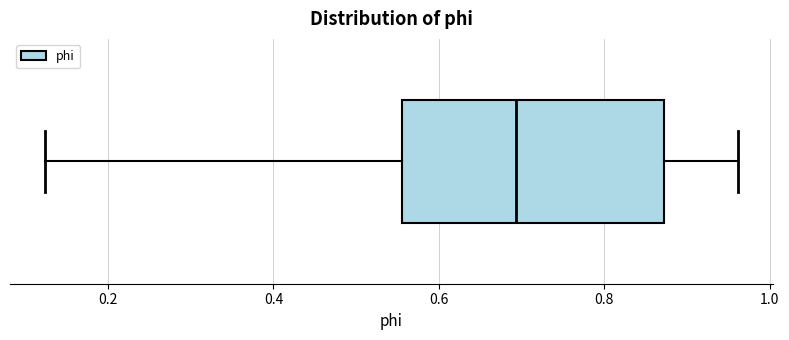

Read this box plot against the x-axis: the position of the median line, the range covered by the box, and the ends of both whiskers. The values are not printed on the chart, so give them approximately, as read against the axis.

median 0.70, box 0.56 to 0.88, whiskers 0.12 to 0.96